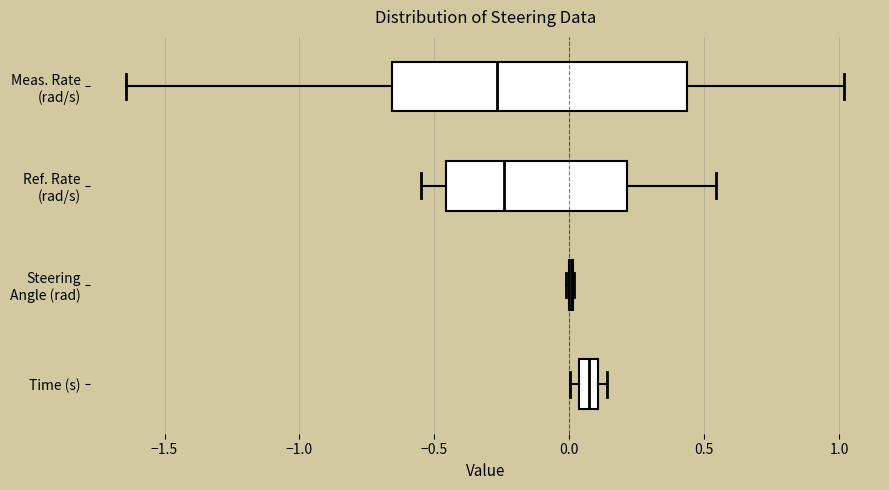

Which box is the widest, from its left edge to its right edge?

Meas. Rate (rad/s)